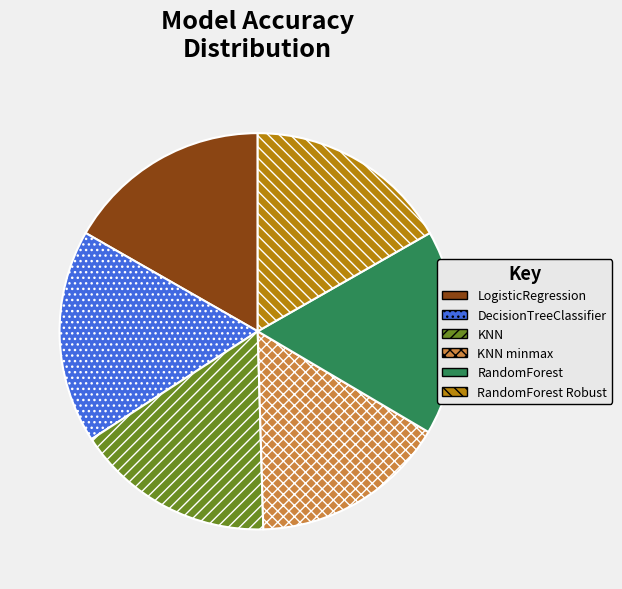

Count the number of slices in the pie.

6